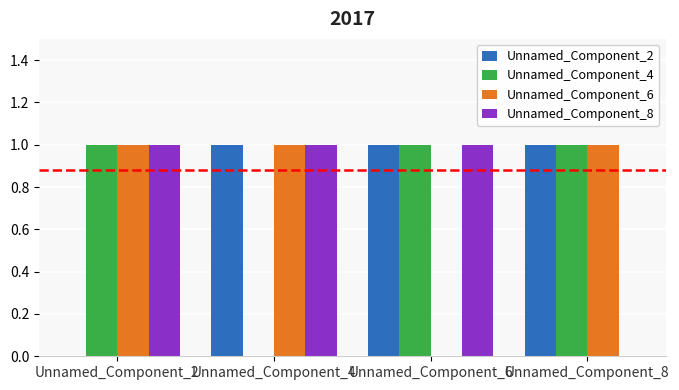

Is it true that Unnamed_Component_6 equals 0 at Unnamed_Component_6?

True